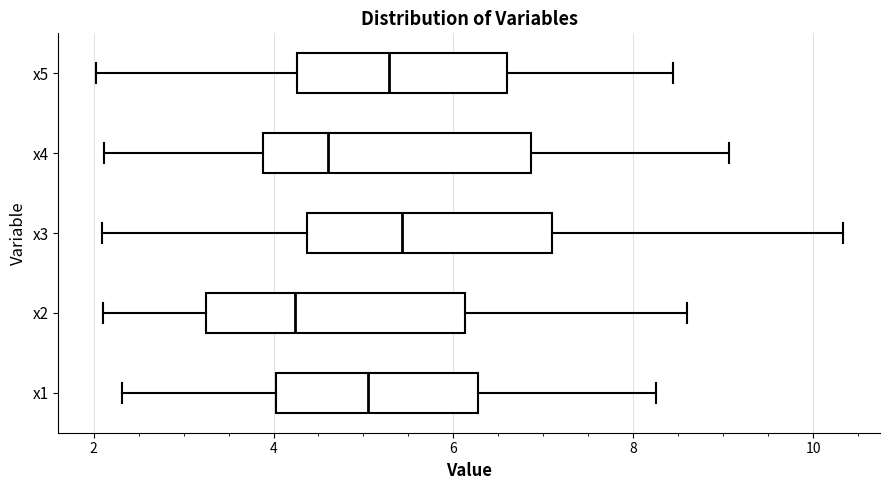

Which box has the furthest to the left median line?

x2